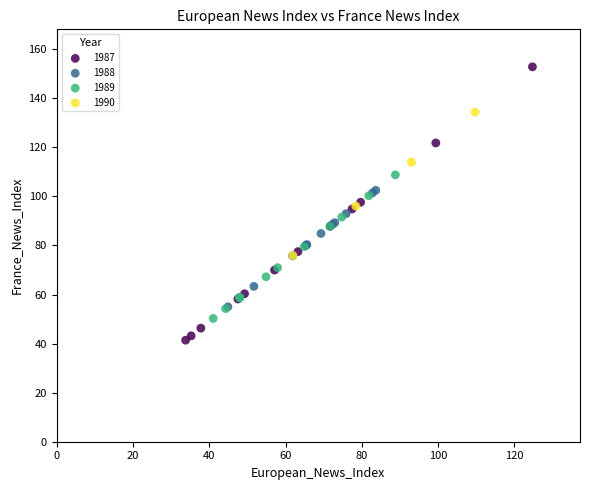

Which series reaches the maximum Y coordinate?

1987